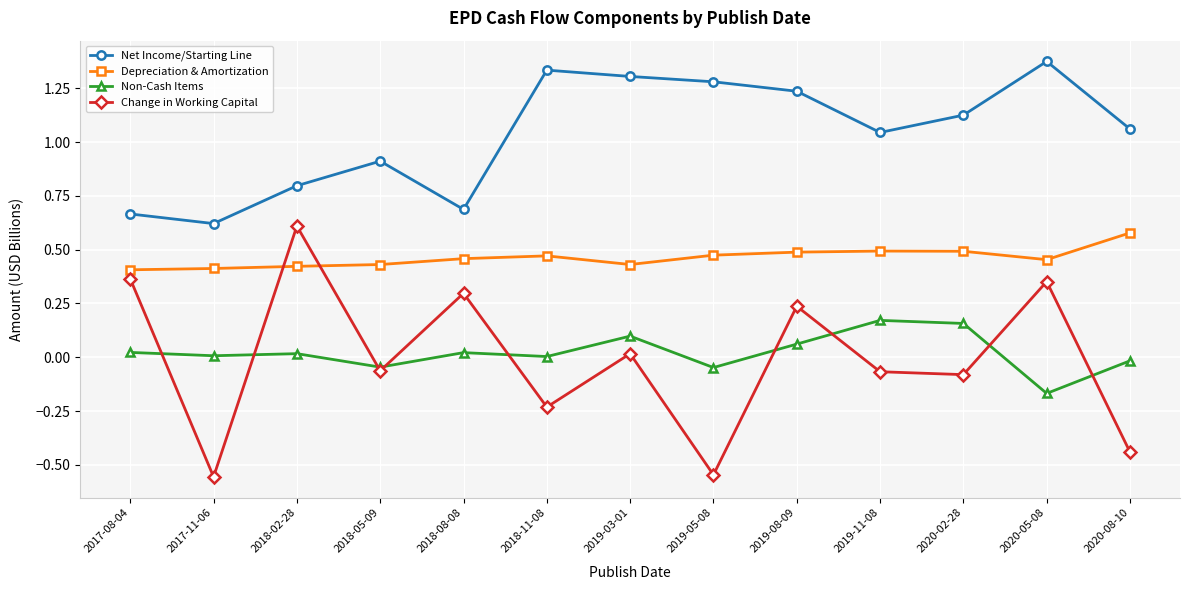

How many lines are shown in the chart?

4